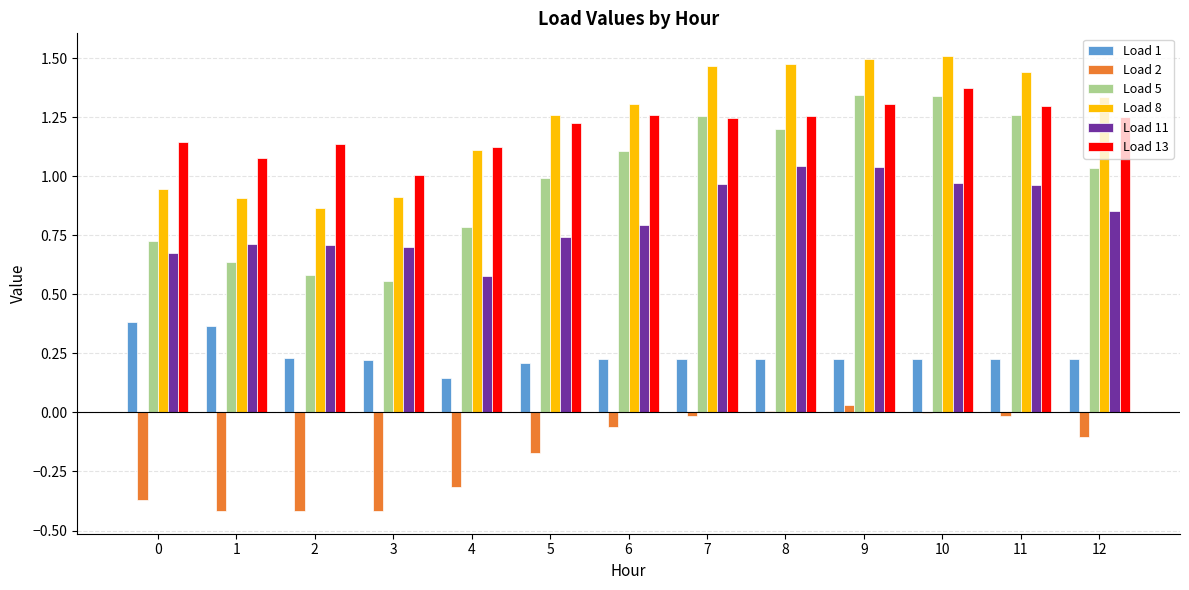

Are the bars horizontal?

No